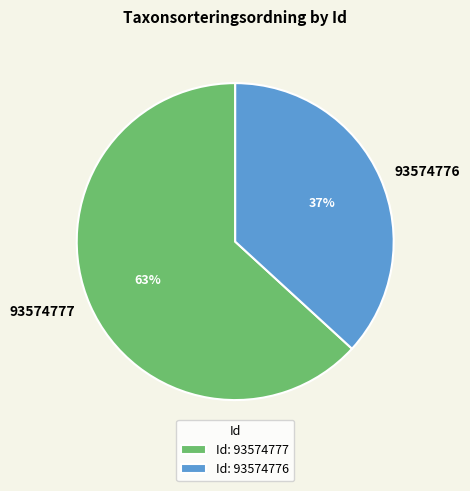

The 93574777 slice represents 69% of the pie. True or false?

False